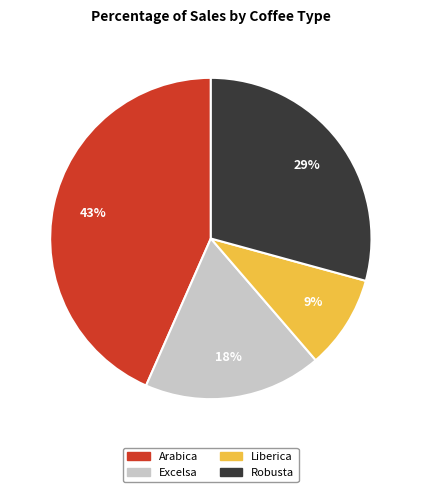

What is the smallest slice in the pie chart?

Liberica